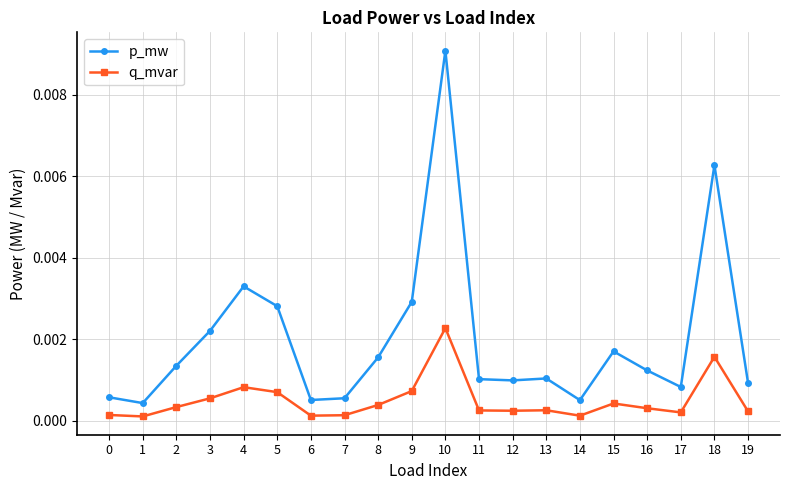

At 4, list the series in order from largest to smallest.

p_mw, q_mvar